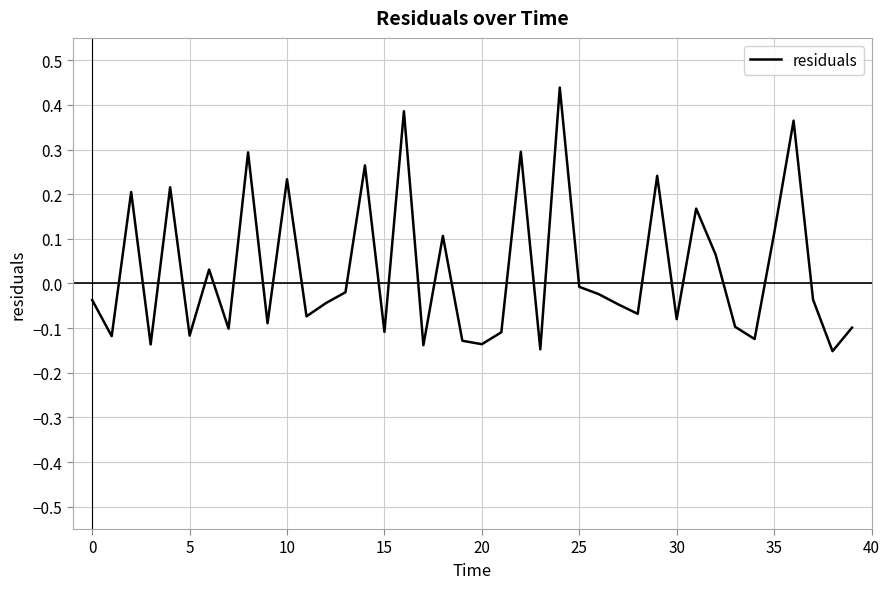

The value at 15 is -0.0. True or false?

False